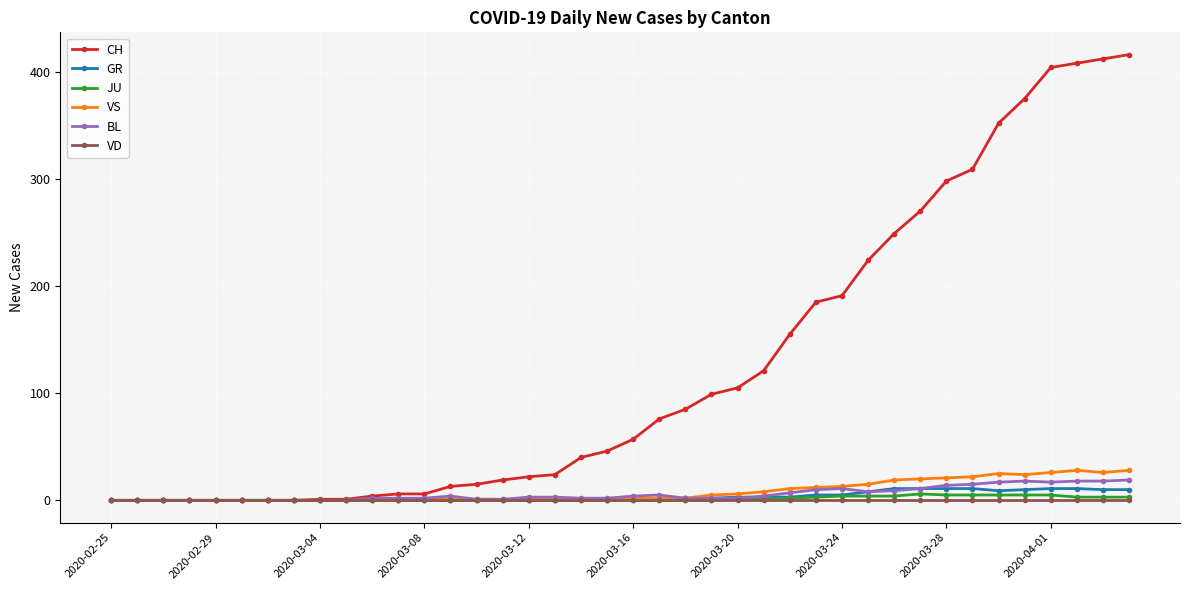

Which series has the largest range (max minus min)?

CH